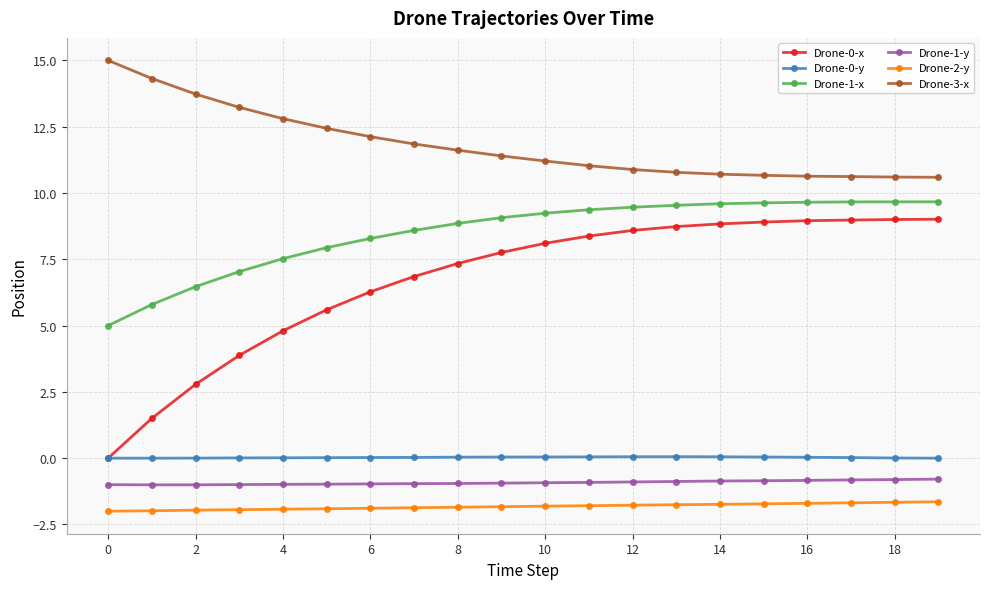

True or false: Drone-3-x and Drone-1-y cross at least once.

False